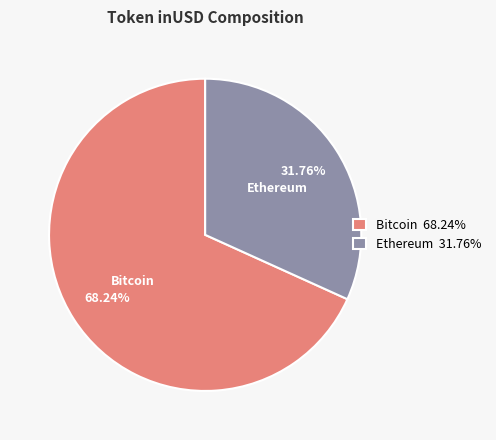

Which has a higher value, Ethereum 31.76% or Bitcoin 68.24%?

Bitcoin 68.24%